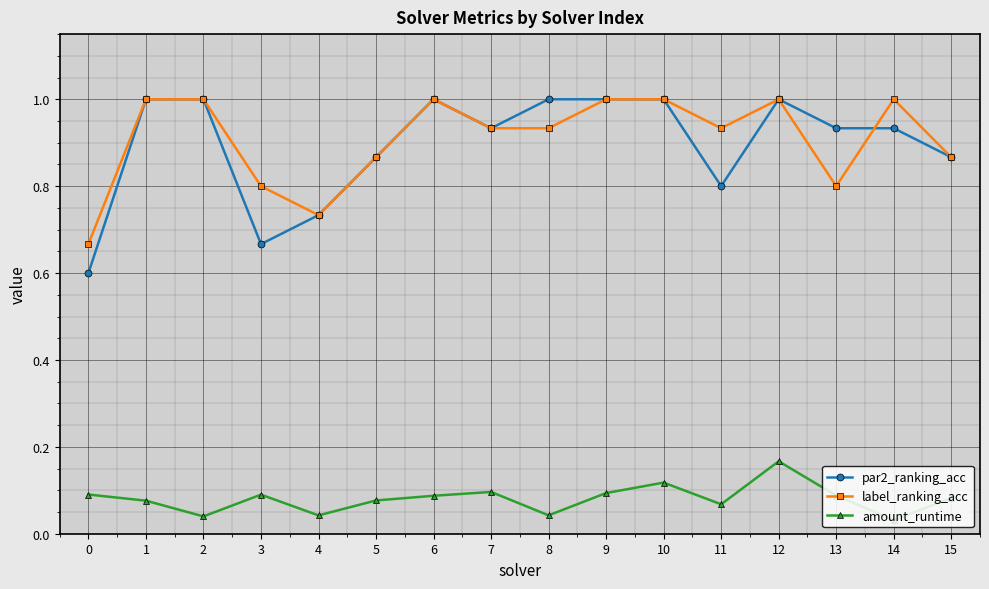

What is the maximum value shown in the chart?

1.0